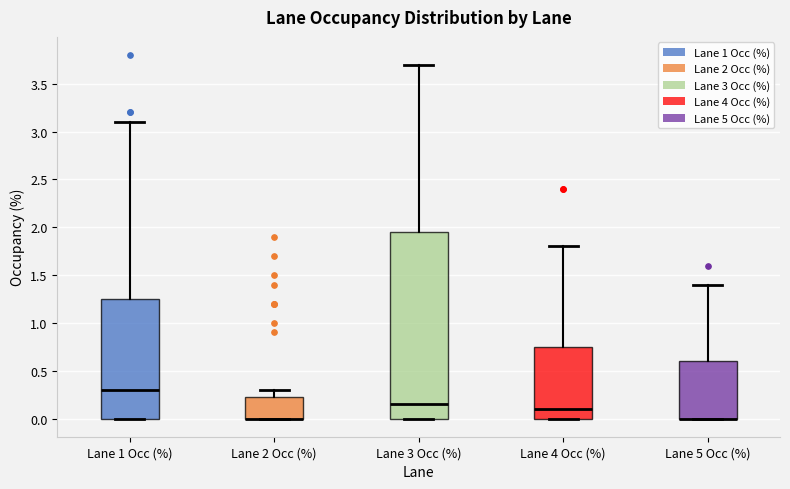

Where is the lower edge of the box for Lane 4 Occ (%) on the y-axis? The values are not printed on the chart, so give them approximately, as read against the axis.

0.00